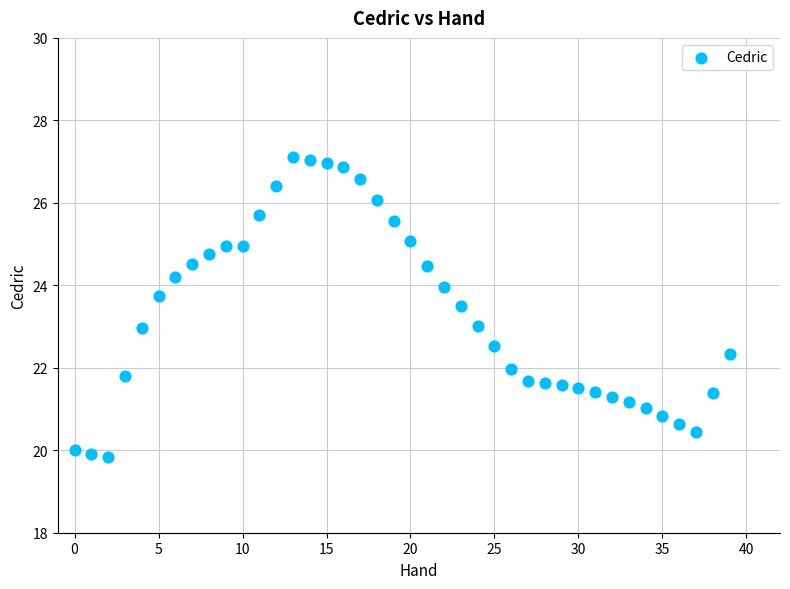

What is the range of Y values (max minus min)?

7.3